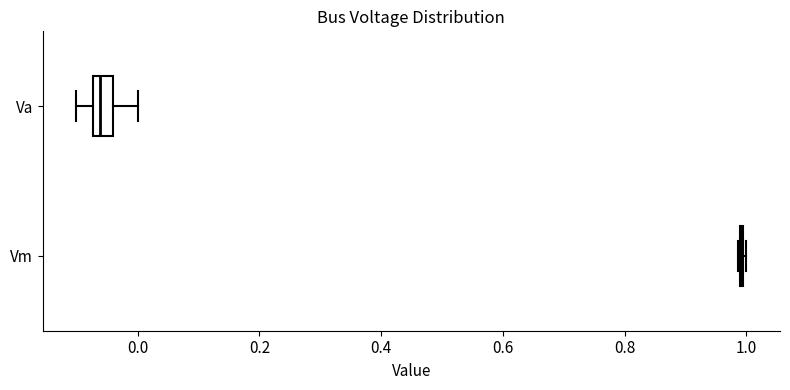

Which box is the widest, from its left edge to its right edge?

Va